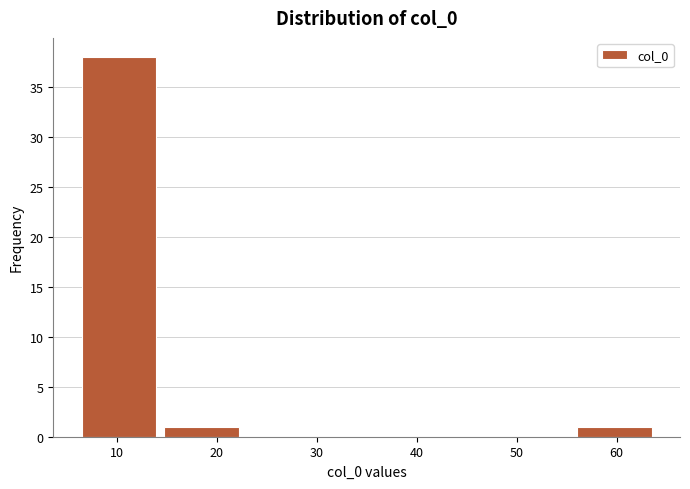

Reading left to right, transcribe this chart: for each bar, give the range it covers on the x-axis and its height. Neither the bar edges nor the heights are printed on the chart, so give them approximately, as read against the axes.

6 to 14: 38
14 to 23: 1
23 to 31: 0
31 to 39: 0
39 to 47: 0
47 to 56: 0
56 to 64: 1